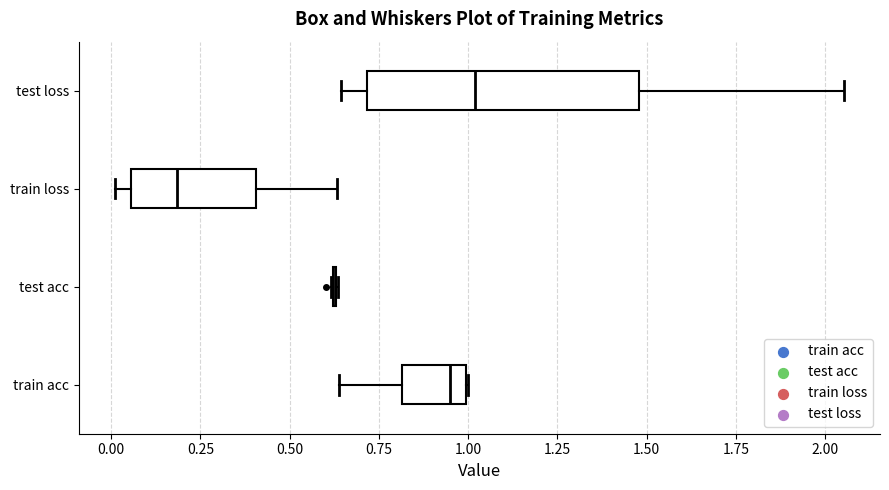

Reading bottom to top, transcribe this box plot: for each box, give where its median line is, the range the box spans, and where its two whiskers end, as read against the x-axis. The values are not printed on the chart, so give them approximately, as read against the axis.

train acc: median 0.95, box 0.80 to 1.00, whiskers 0.65 to 1.00
test acc: box collapsed to a line at 0.65, whiskers 0.60 to 0.65
train loss: median 0.20, box 0.05 to 0.40, whiskers 0.00 to 0.65
test loss: median 1.00, box 0.70 to 1.50, whiskers 0.65 to 2.05